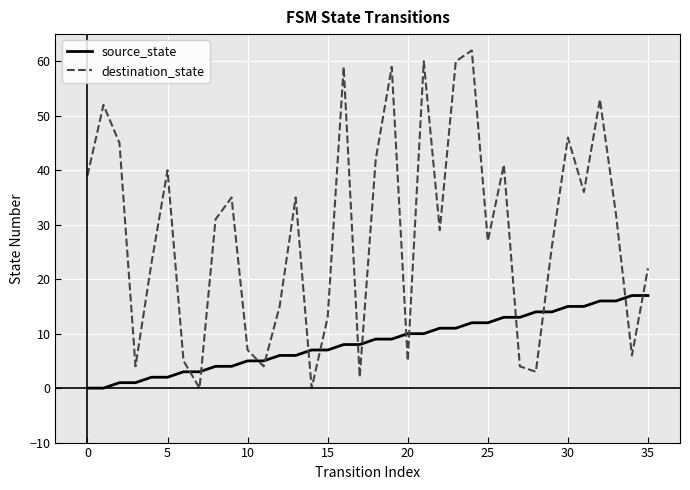

Which series has the widest spread of values?

destination_state